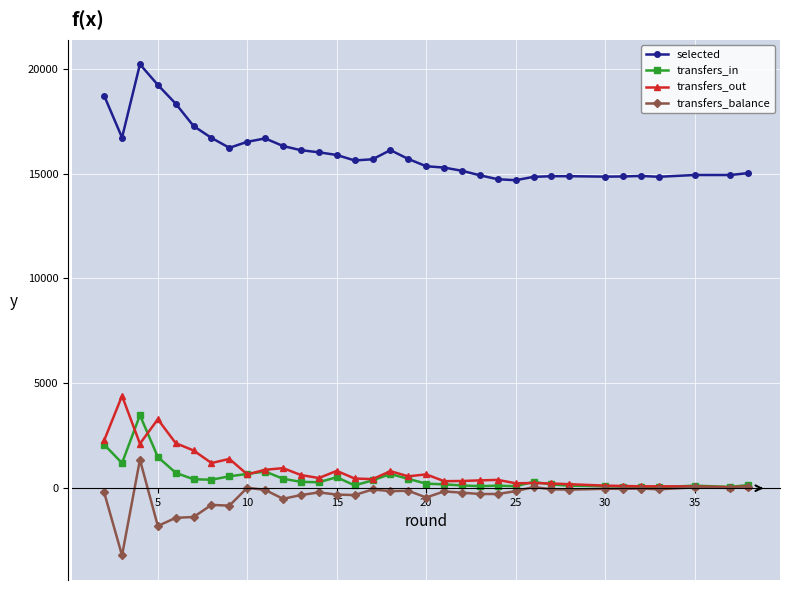

How many lines are shown in the chart?

4